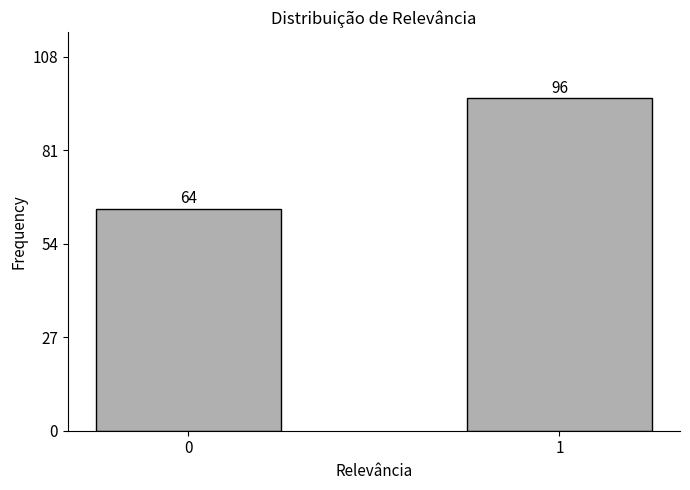

Reading left to right, transcribe all the data shown in this chart.

64	96